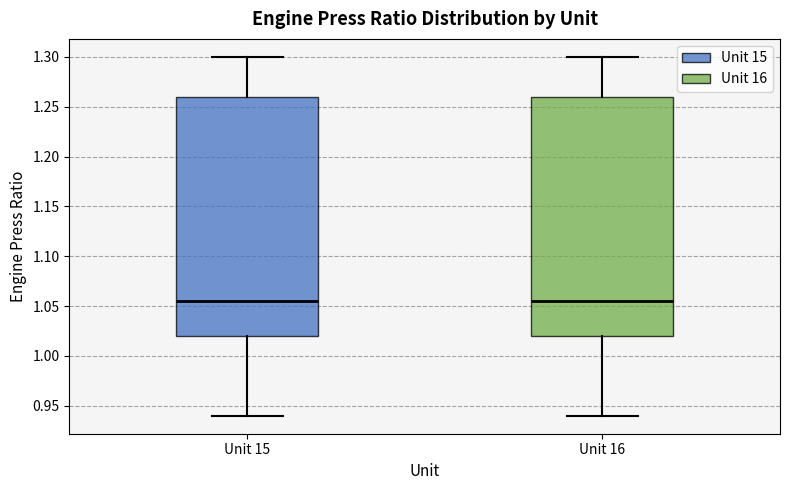

Reading left to right, read every box against the y-axis: the position of its median line, the range the box covers, and the ends of its whiskers. The values are not printed on the chart, so give them approximately, as read against the axis.

Unit 15: median 1.055, box 1.020 to 1.260, whiskers 0.940 to 1.300
Unit 16: median 1.055, box 1.020 to 1.260, whiskers 0.940 to 1.300